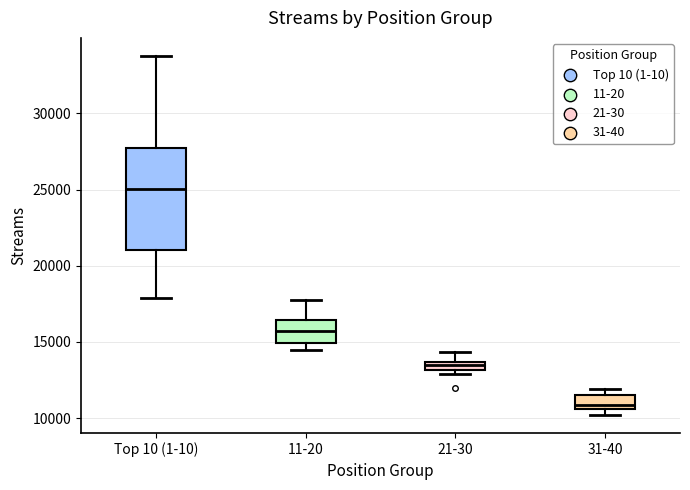

Which box is the tallest, from its lower edge to its upper edge?

Top 10 (1-10)